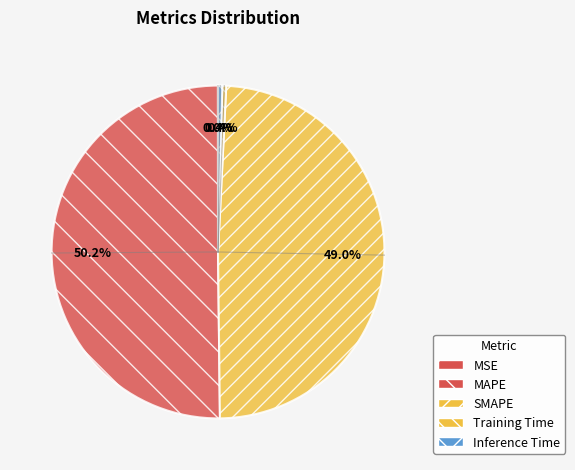

How many segments does this pie chart have?

5